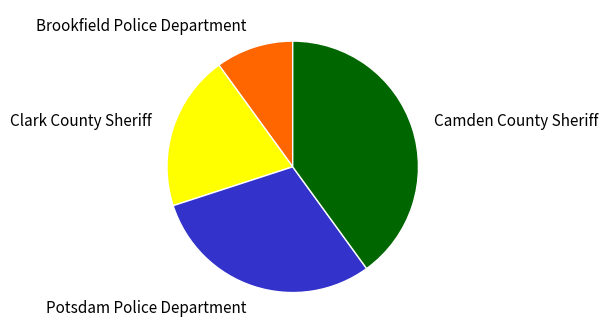

What is the ratio of the value at Clark County Sheriff to the value at Camden County Sheriff?

0.5